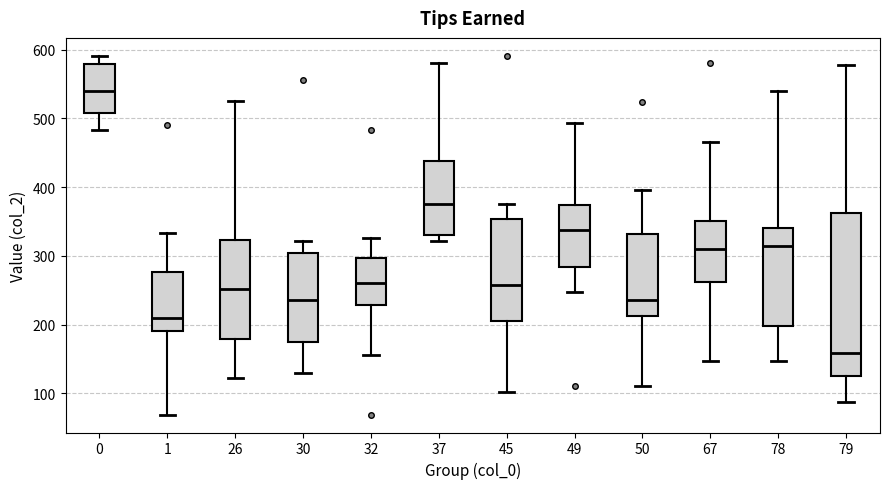

Which box is the tallest, from its lower edge to its upper edge?

79